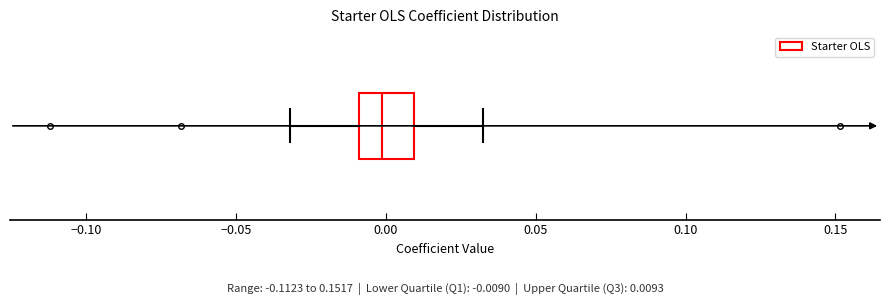

Where does the left whisker of the box end on the x-axis? The values are not printed on the chart, so give them approximately, as read against the axis.

-0.03